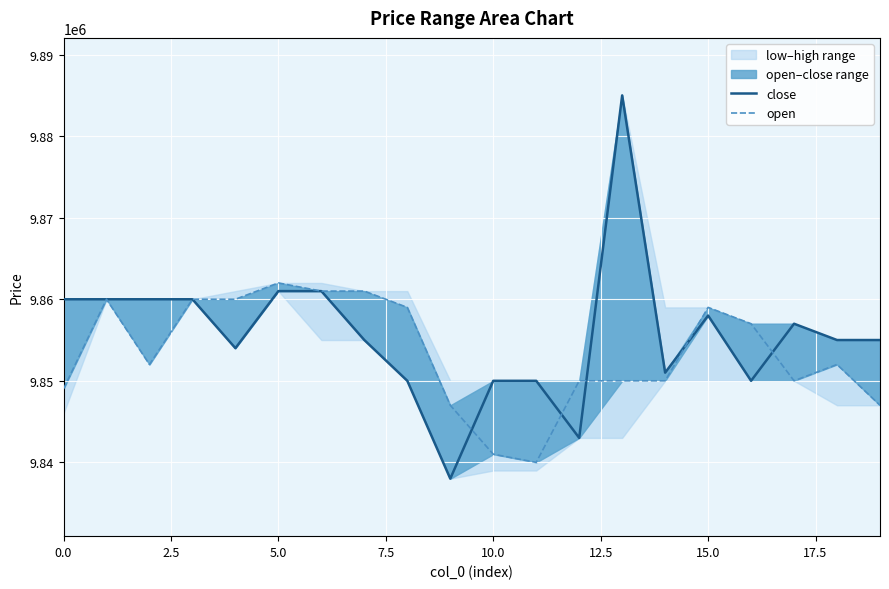

The close series shows 9843000 at 12. True or false?

True